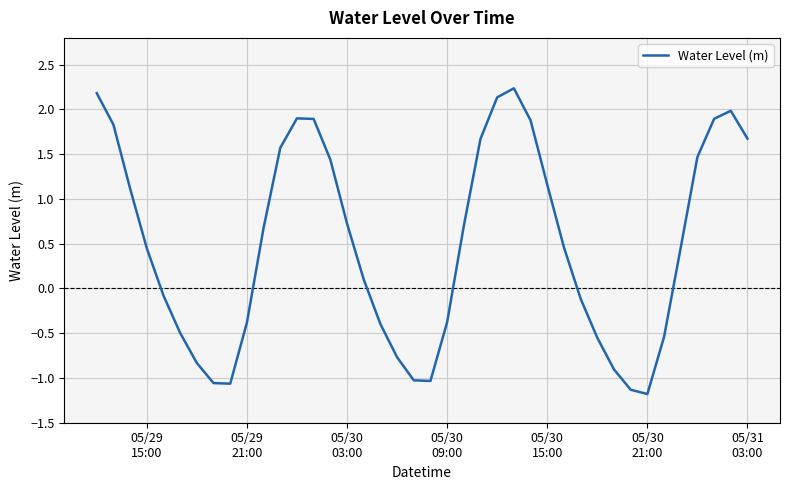

What is the difference between the maximum and minimum values?

3.4